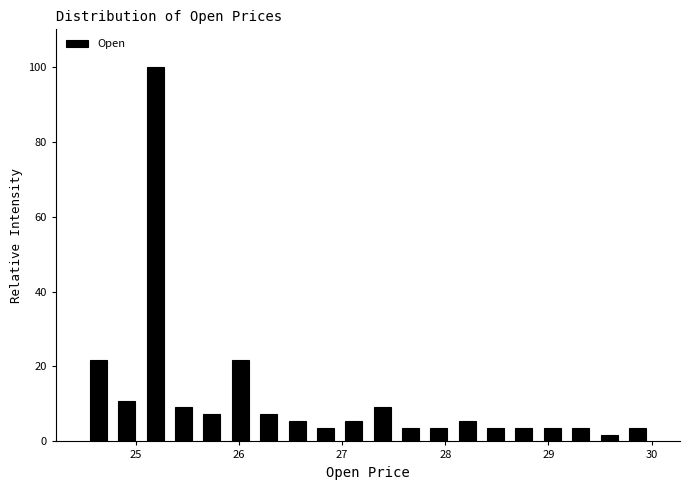

Around what value on the x-axis is the tallest bar? Give the approximate position of its centre, as read against the axis.

25.2